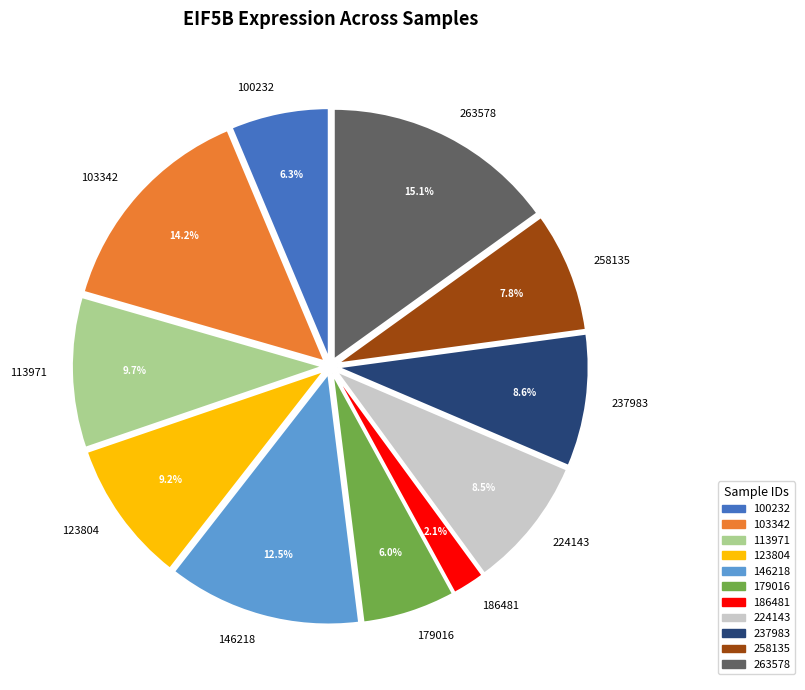

Do 103342 and 179016 together represent more than half of the pie?

No